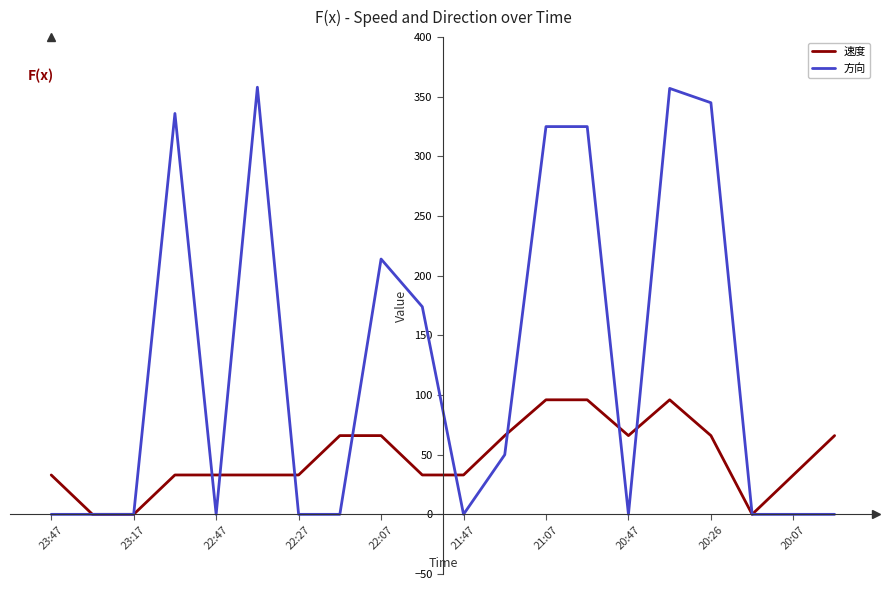

Which series has the largest total across all categories?

方向